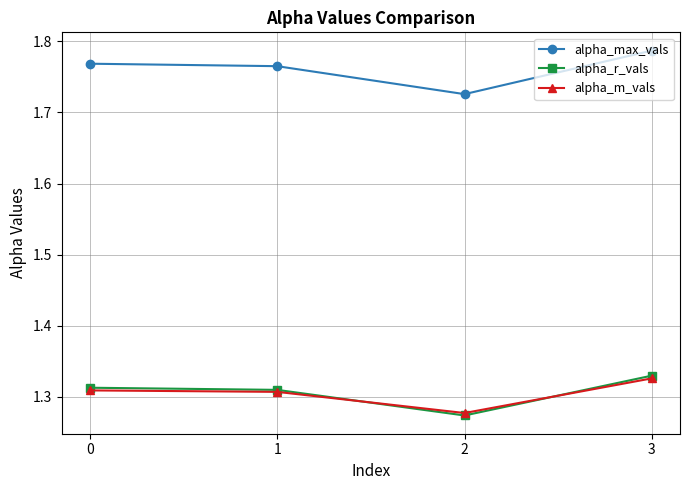

Which category has the highest value in the alpha_max_vals series?

3